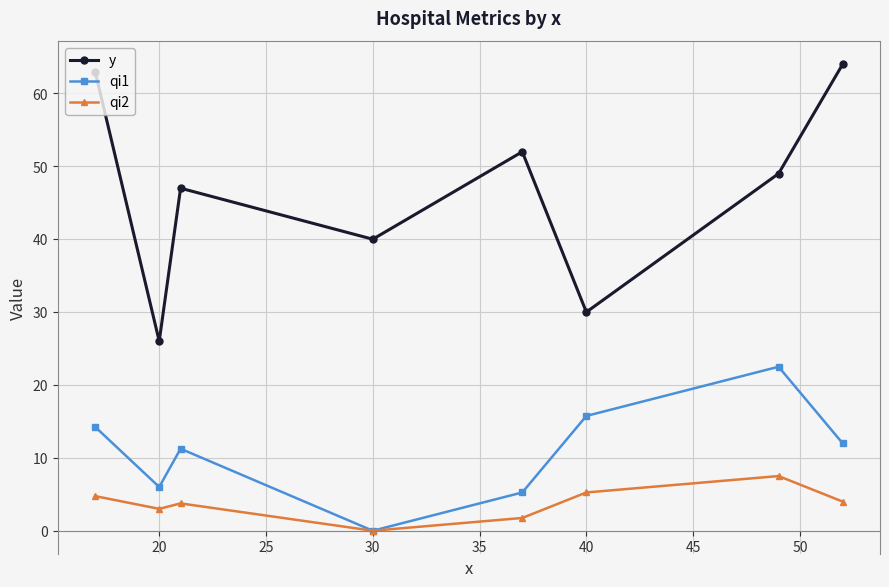

At how many categories does at least one series exceed 54?

2